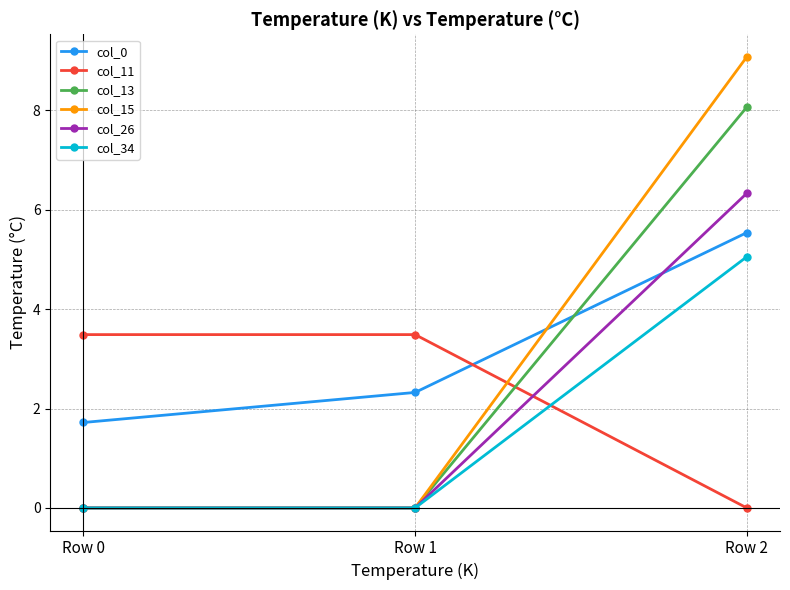

At how many categories does at least one series exceed 3?

3